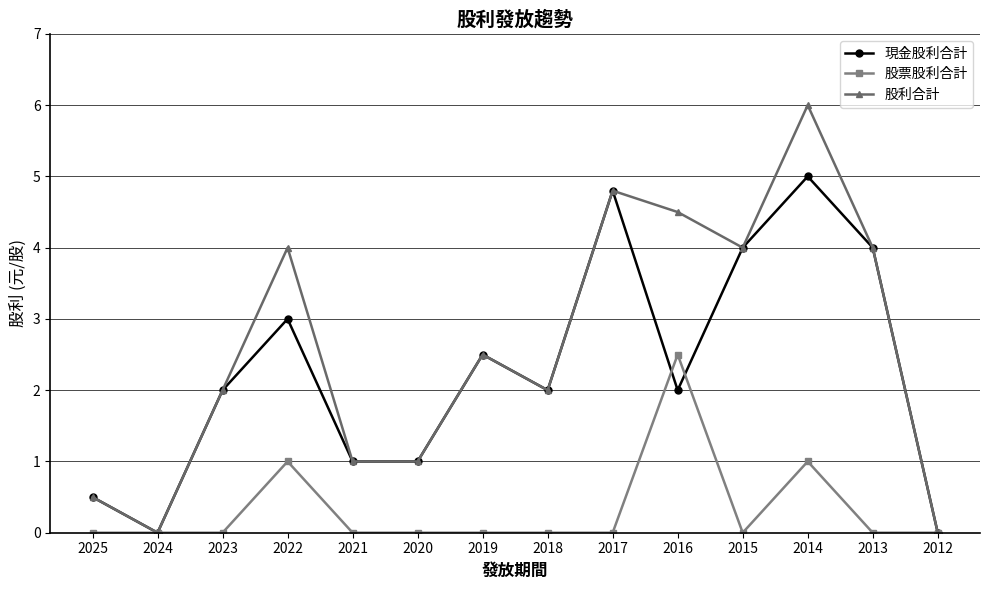

What is the spread (max minus min) of values at 2022?

3.0